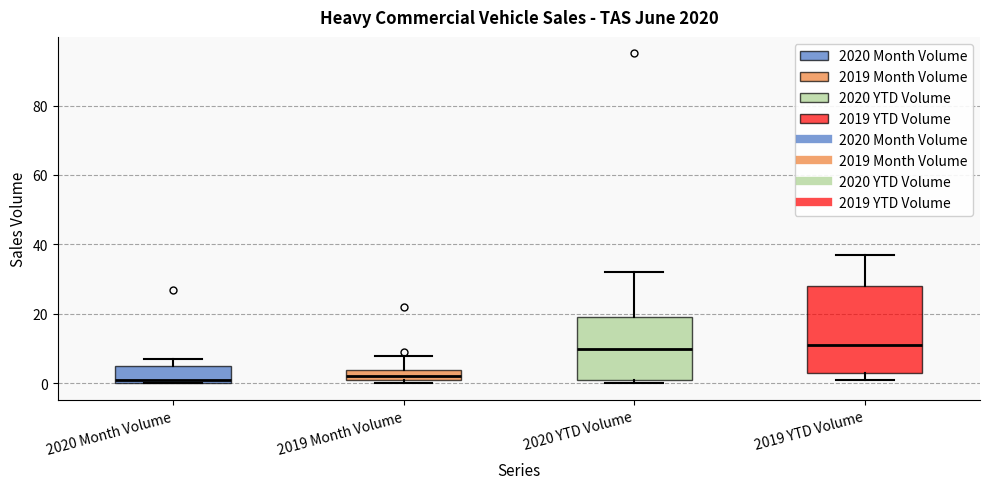

Where is the lower edge of the box for 2019 YTD Volume on the y-axis? The values are not printed on the chart, so give them approximately, as read against the axis.

4